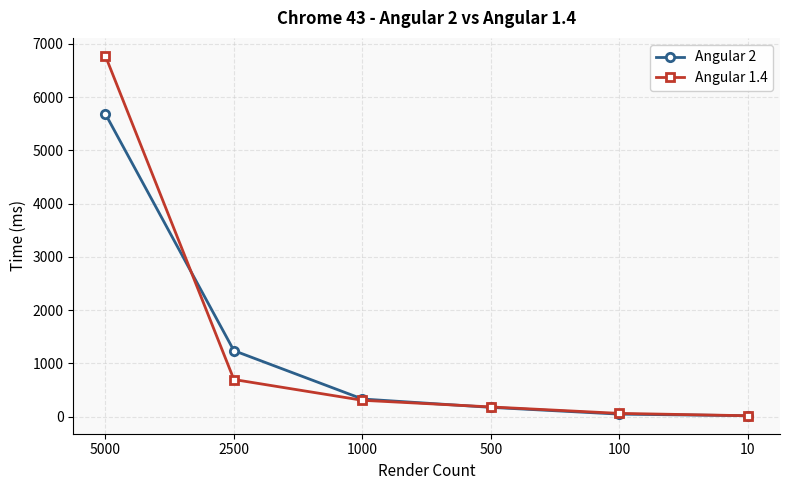

How many lines are shown in the chart?

2